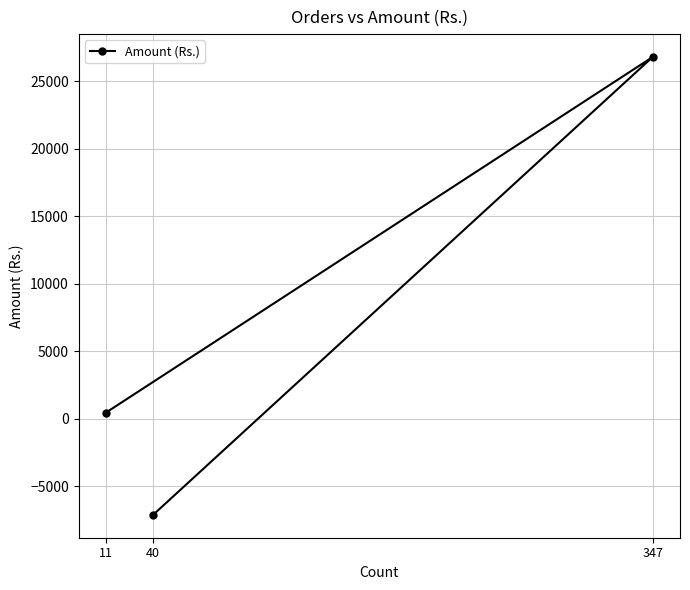

Reading right to left, transcribe all the data shown in this chart.

-7105.9	26797.9	462.2